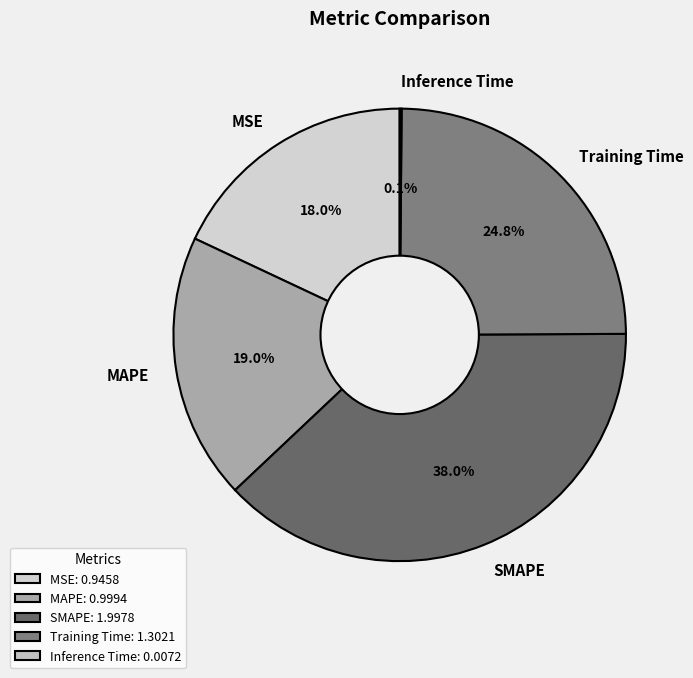

To the nearest percent, what is the difference between the MSE and MAPE slice percentages?

1%